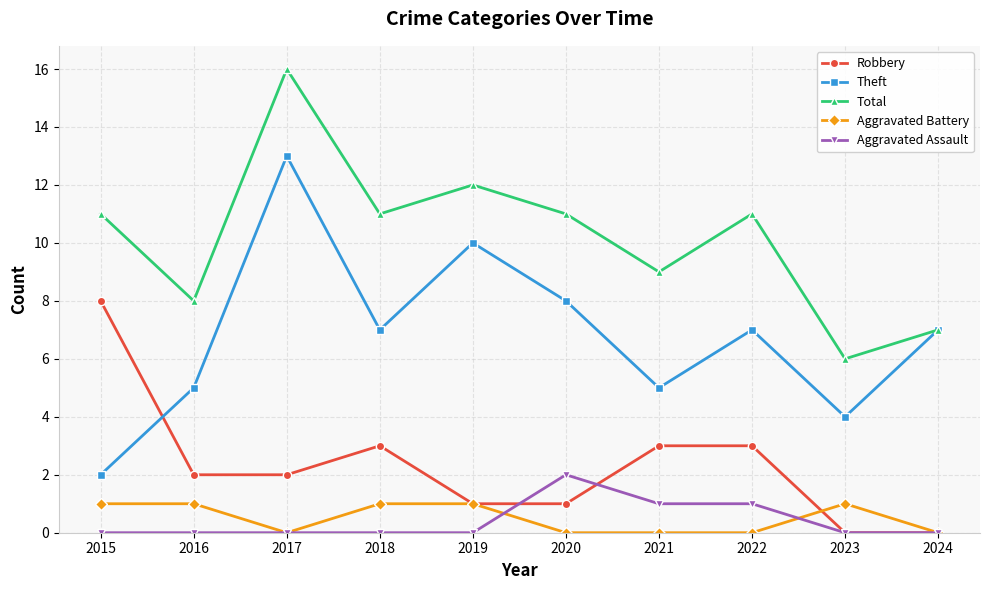

How many data points does each series have?

10